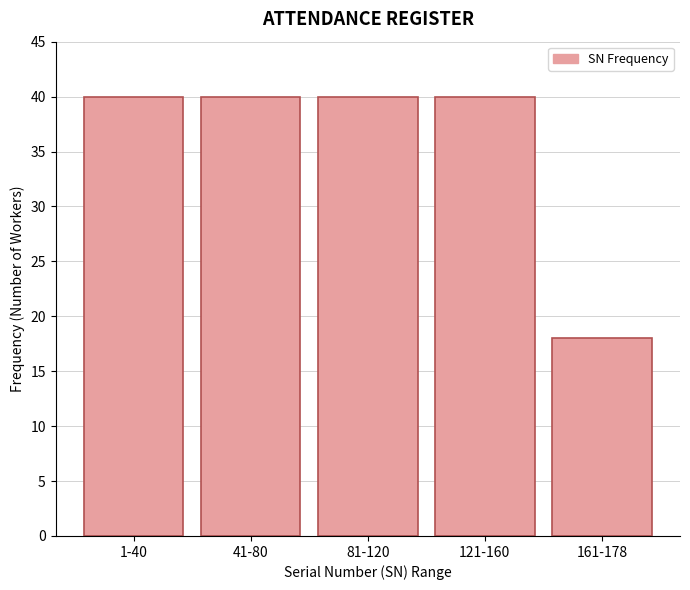

Reading left to right, extract all data points from this chart.

1-40=40	41-80=40	81-120=40	121-160=40	161-178=18